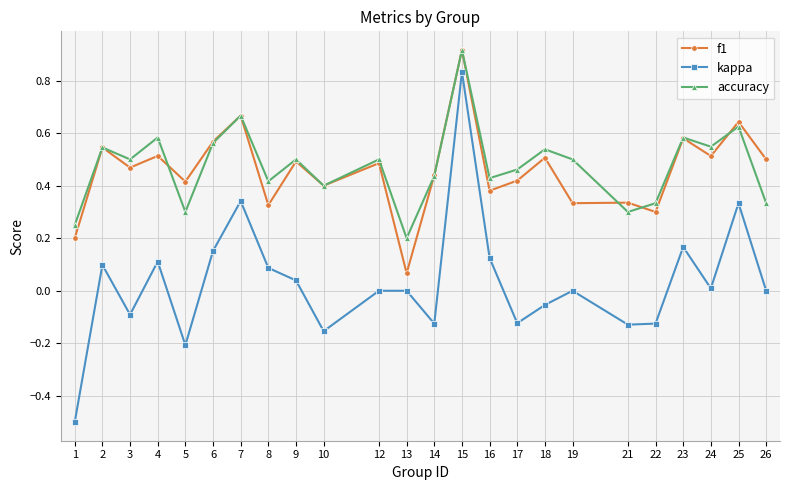

How many data points does each series have?

24